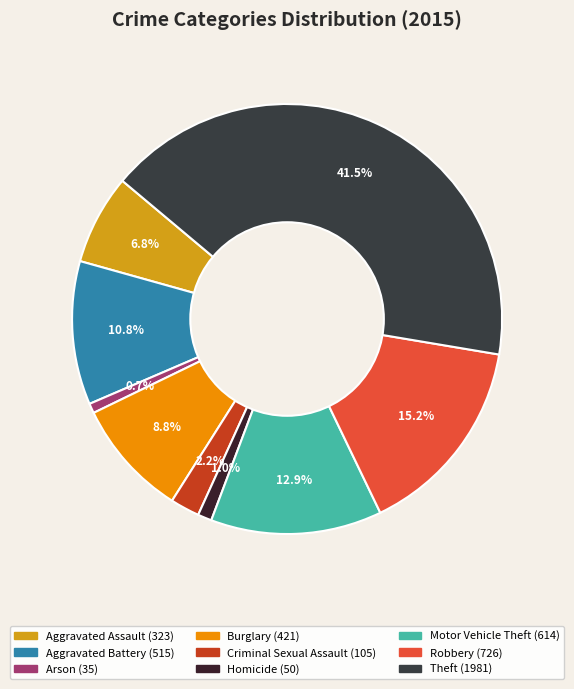

What is the ratio of the value at Aggravated Battery to the value at Motor Vehicle Theft?

0.8